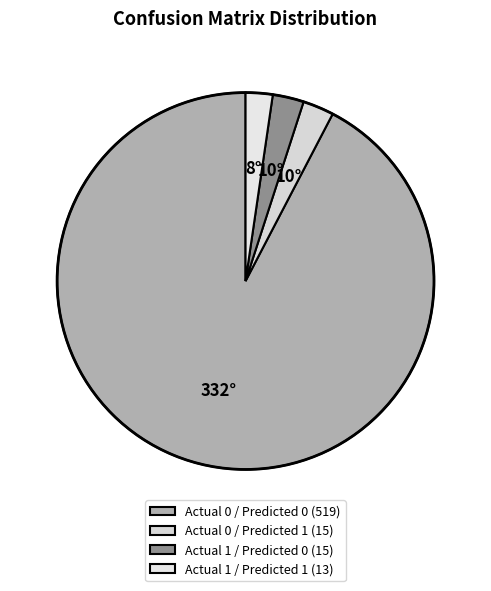

Is Actual 1 / Predicted 1 the majority of the pie?

No